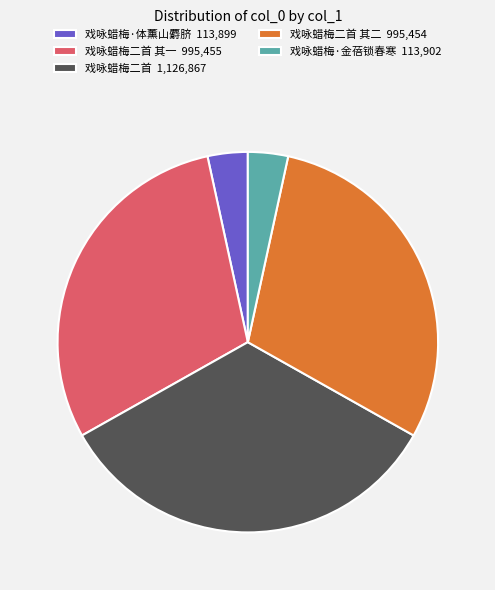

The 戏咏蜡梅·金蓓锁春寒 113,902 slice represents 17% of the pie. True or false?

False